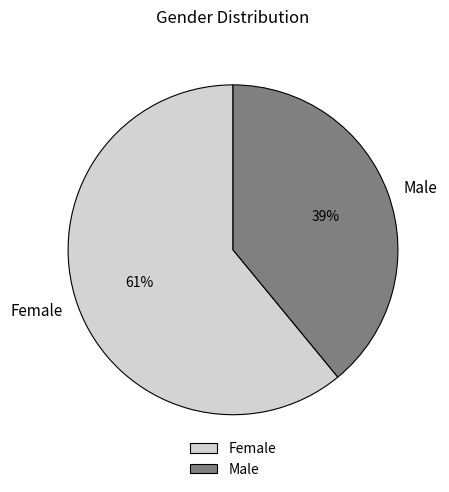

What is the ratio of the value at Female to the value at Male?

1.6